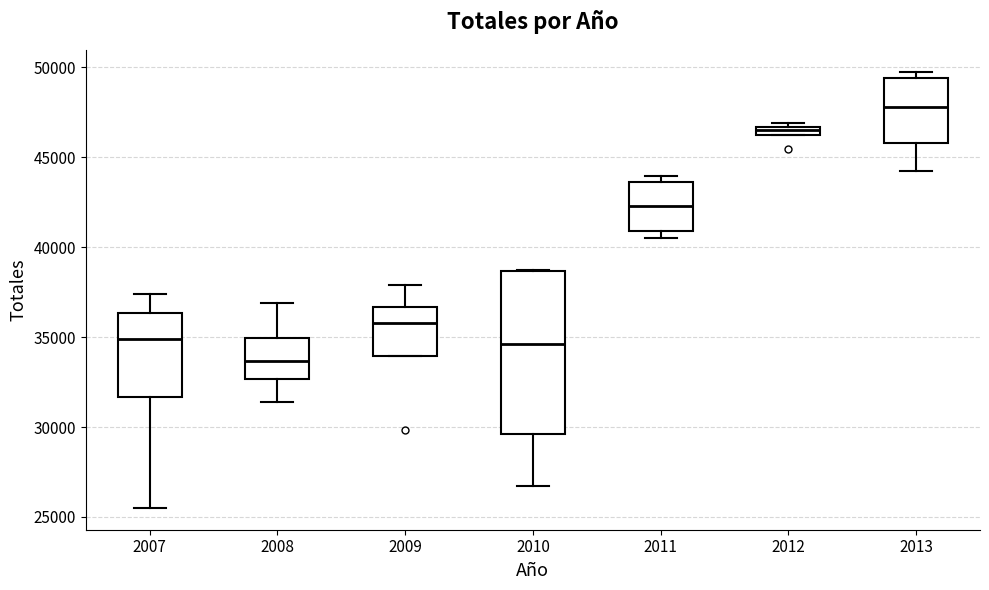

Where is the upper edge of the box at x = 2009 on the y-axis? The values are not printed on the chart, so give them approximately, as read against the axis.

36500